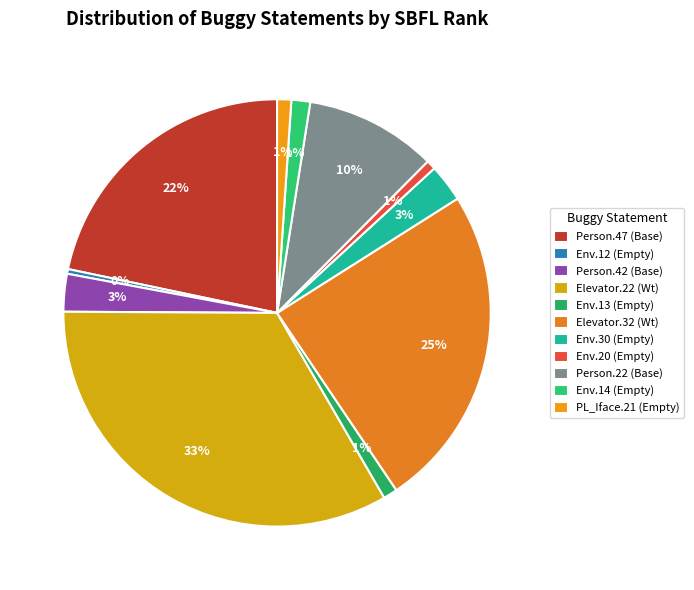

To the nearest percent, what is the average slice percentage?

9%